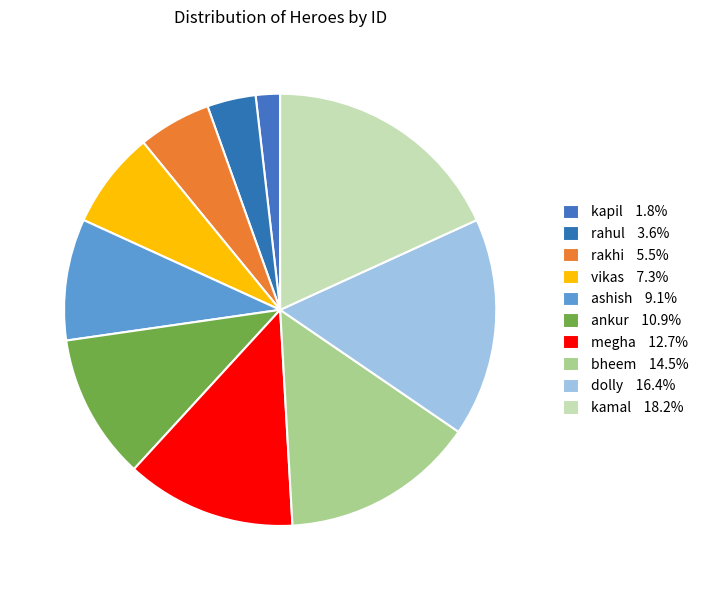

How many slices are in this pie chart?

10